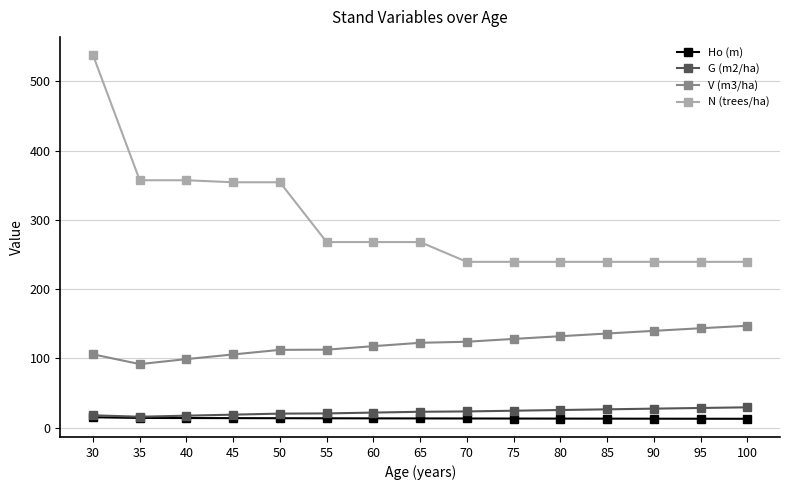

Which series has the largest range (max minus min)?

N (trees/ha)